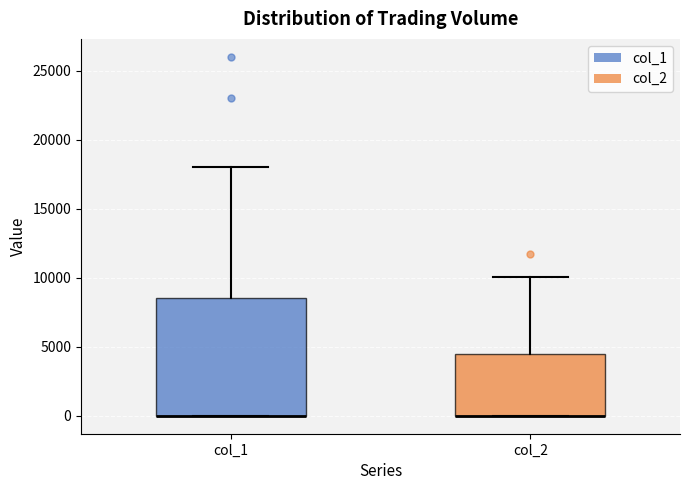

Which box is the tallest, from its lower edge to its upper edge?

col_1